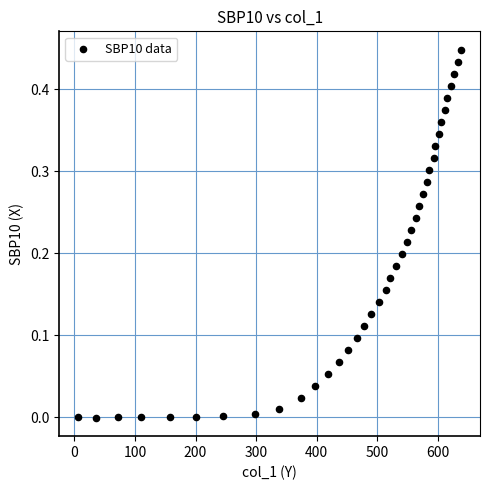

What is the range of X values (max minus min)?

631.9